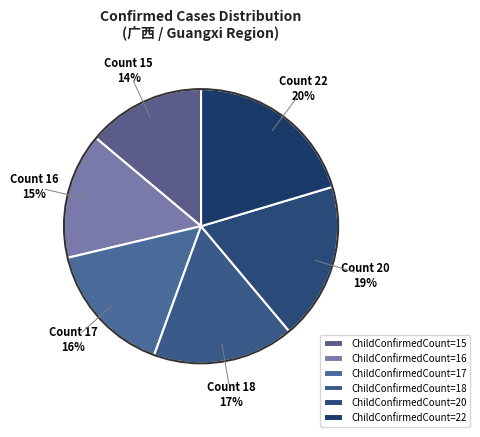

What percentage is the Count 17 slice, to the nearest percent?

16%